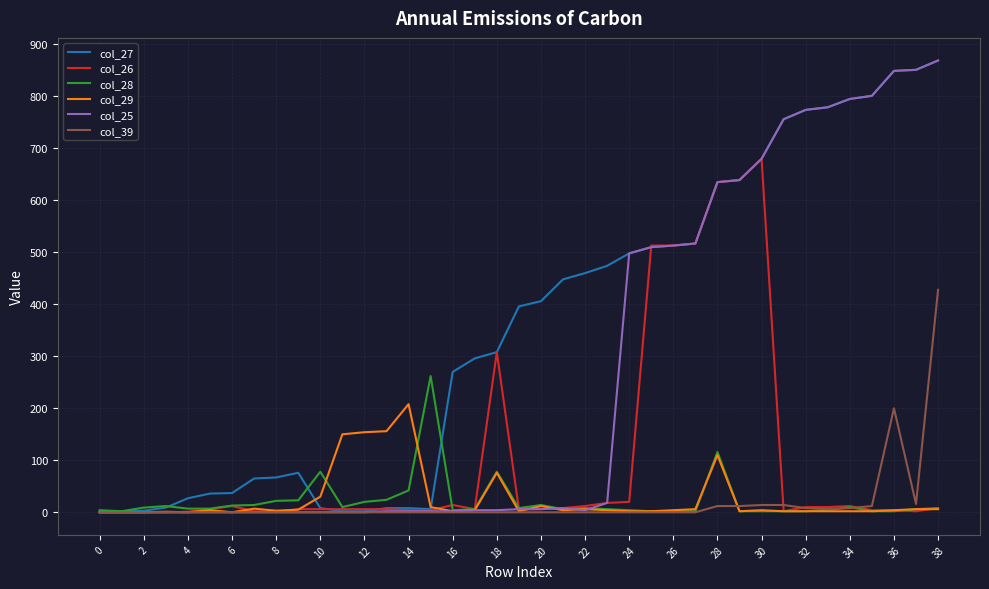

Which series has the largest total across all categories?

col_27